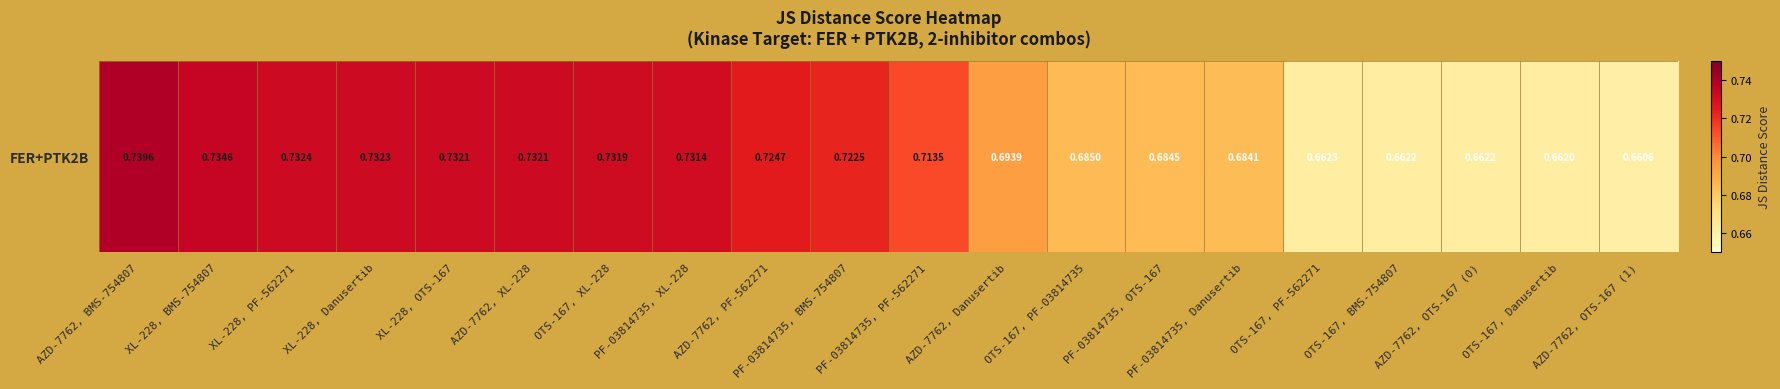

What is the smallest value displayed?

0.7